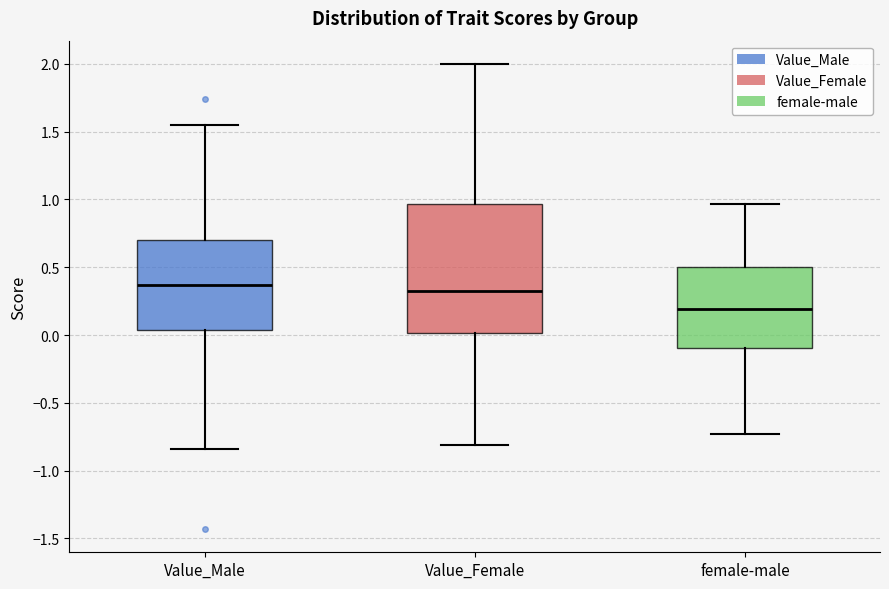

Where is the upper edge of the box for Value_Male on the y-axis? The values are not printed on the chart, so give them approximately, as read against the axis.

0.70